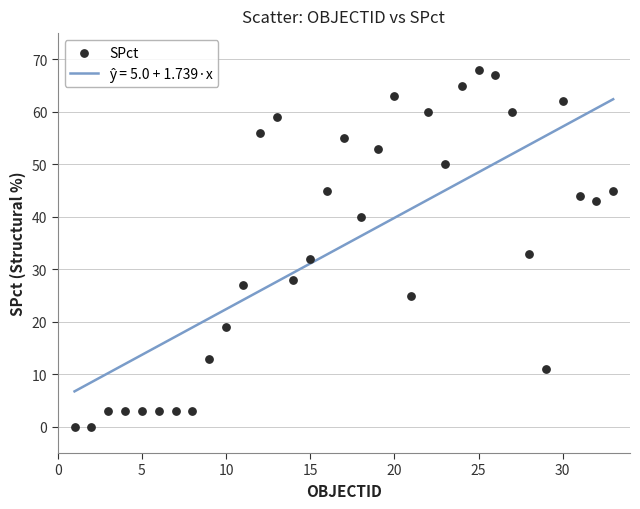

What Y value in the scatter plot is closest to 34?

33